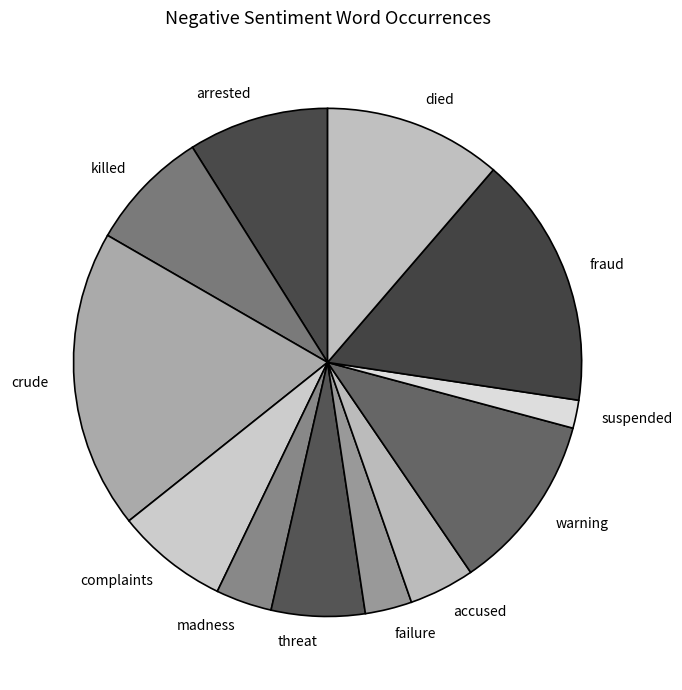

Which category has the biggest portion of the pie?

crude